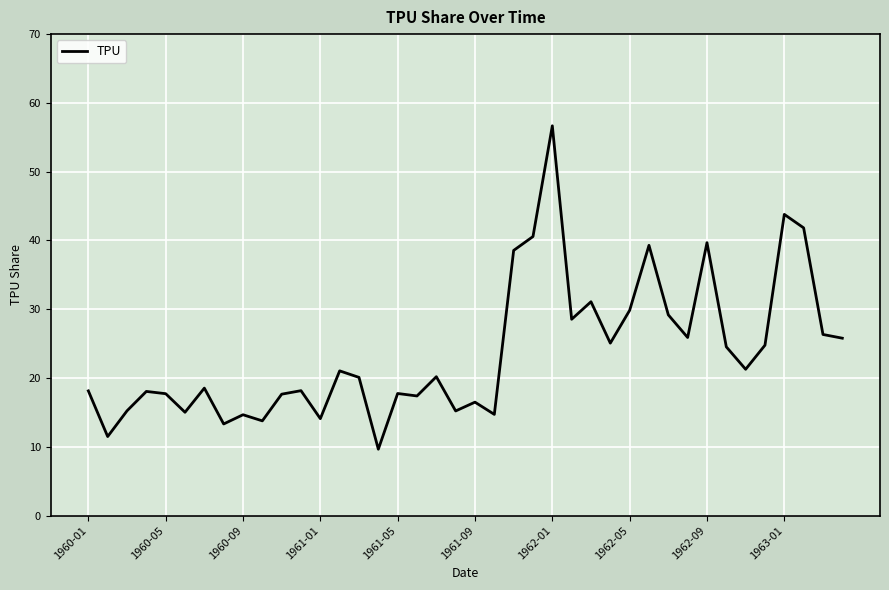

What is the greatest value displayed?

56.7